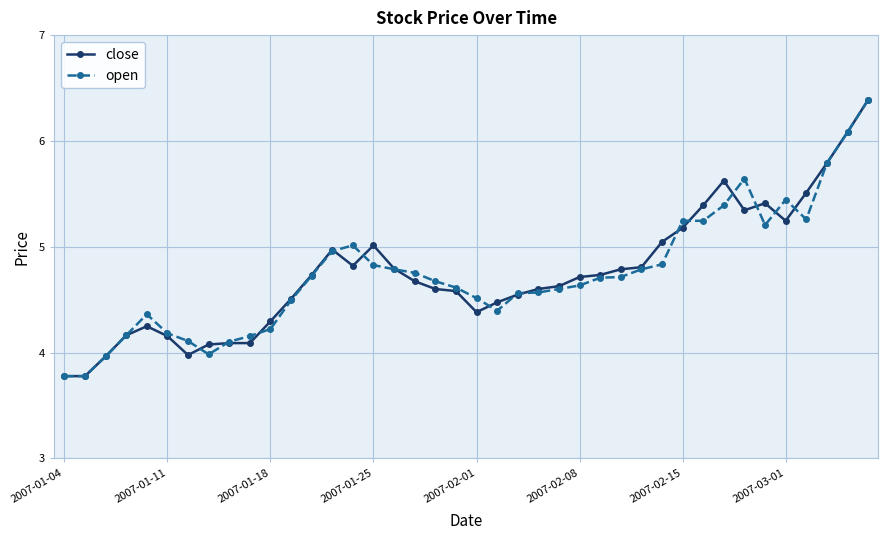

True or false: open has more than 1 interior local peaks.

True